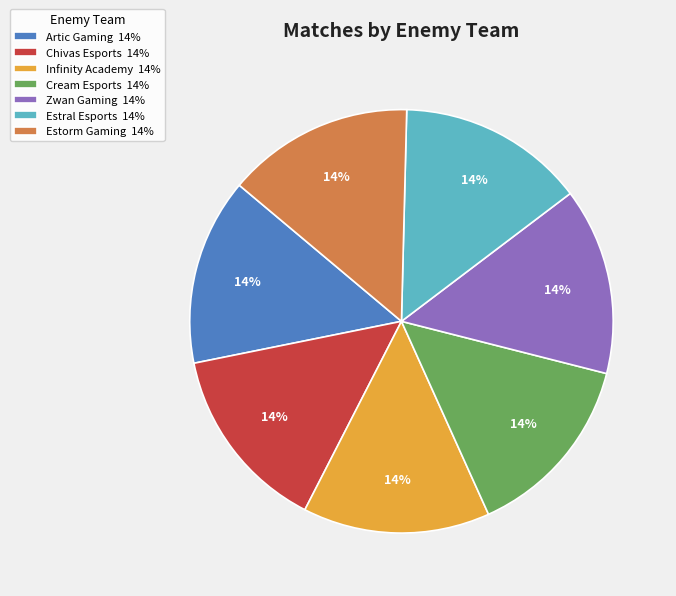

What is the ratio of the value at Cream Esports 14% to the value at Artic Gaming 14%?

1.0